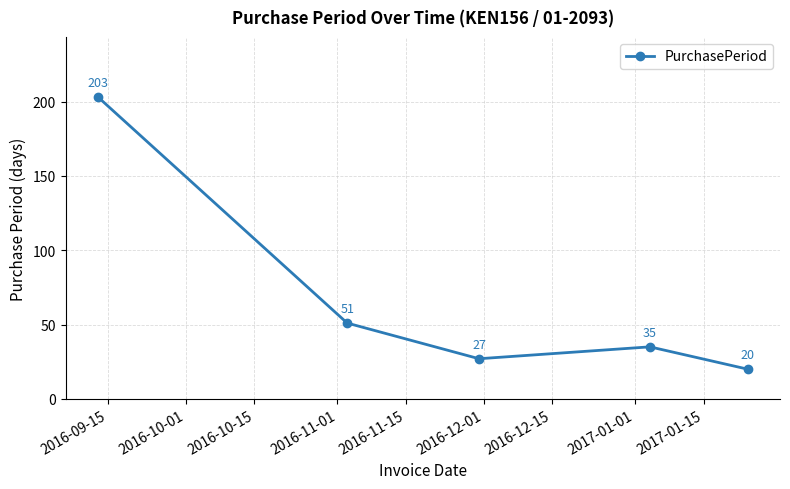

What is the value of the 1st point from the left?

203